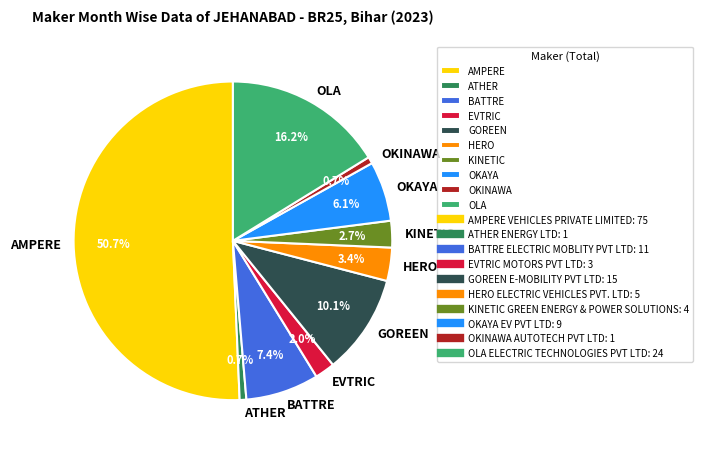

To the nearest percent, what is the difference between the largest and smallest slice percentages?

50%